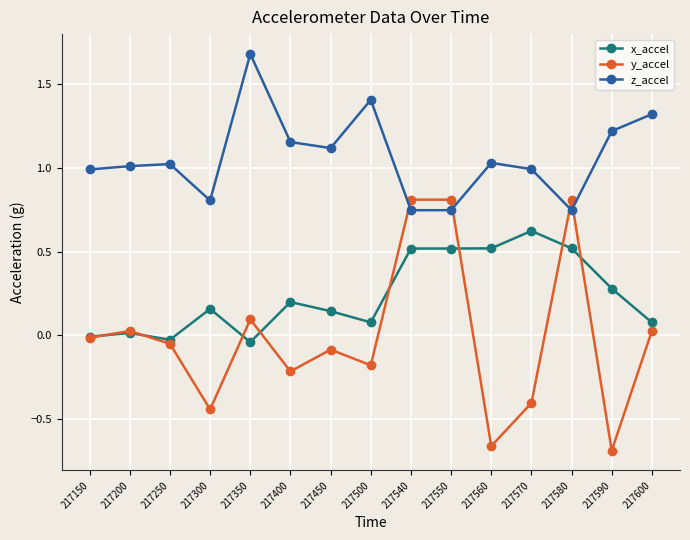

Rank the series by their average value, from lowest to highest.

y_accel, x_accel, z_accel